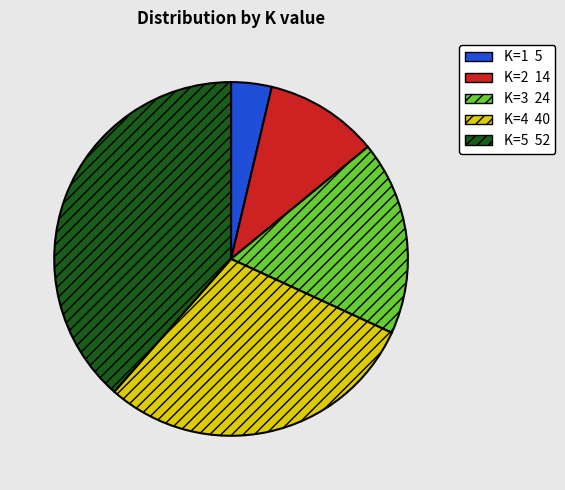

Does any single category account for the majority?

No